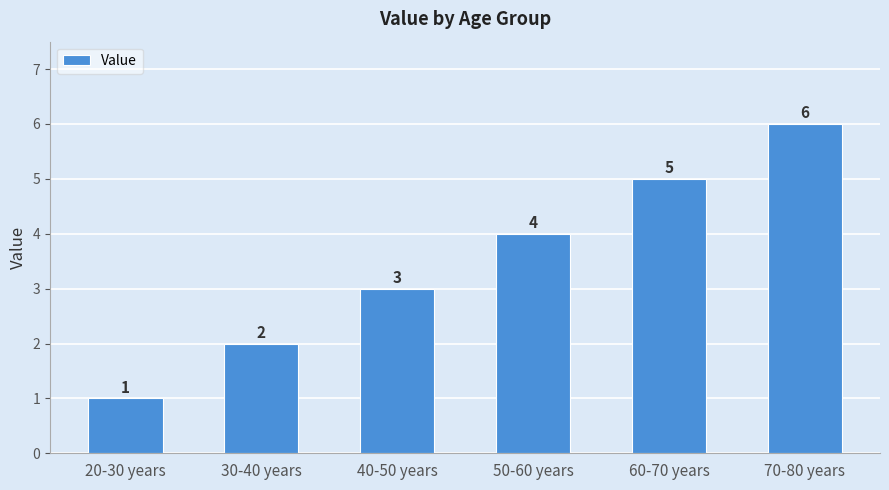

Between 60-70 years and 50-60 years, which is larger?

60-70 years